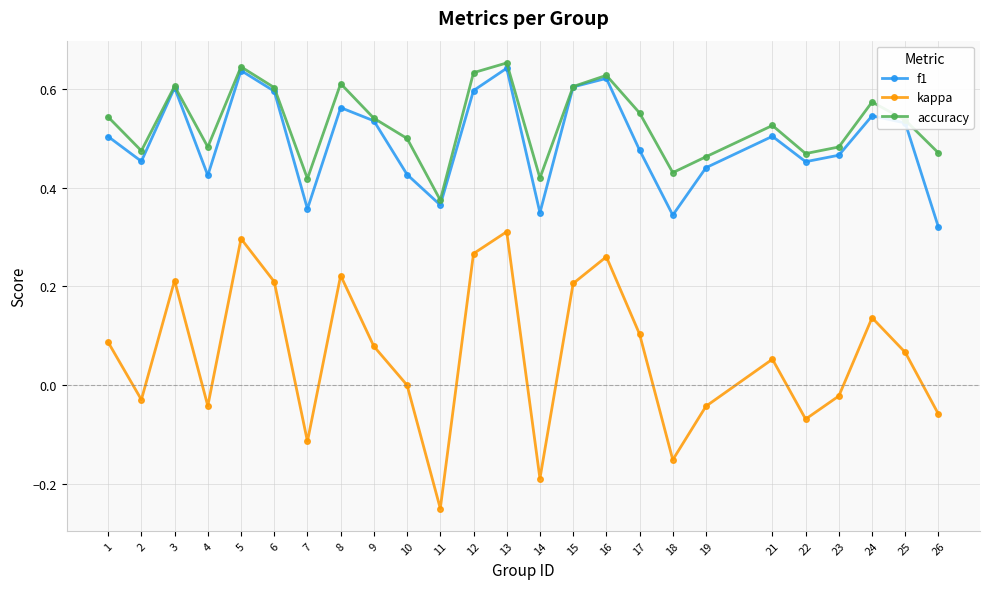

Is the value of kappa at 19 greater than the value of accuracy at 14?

No